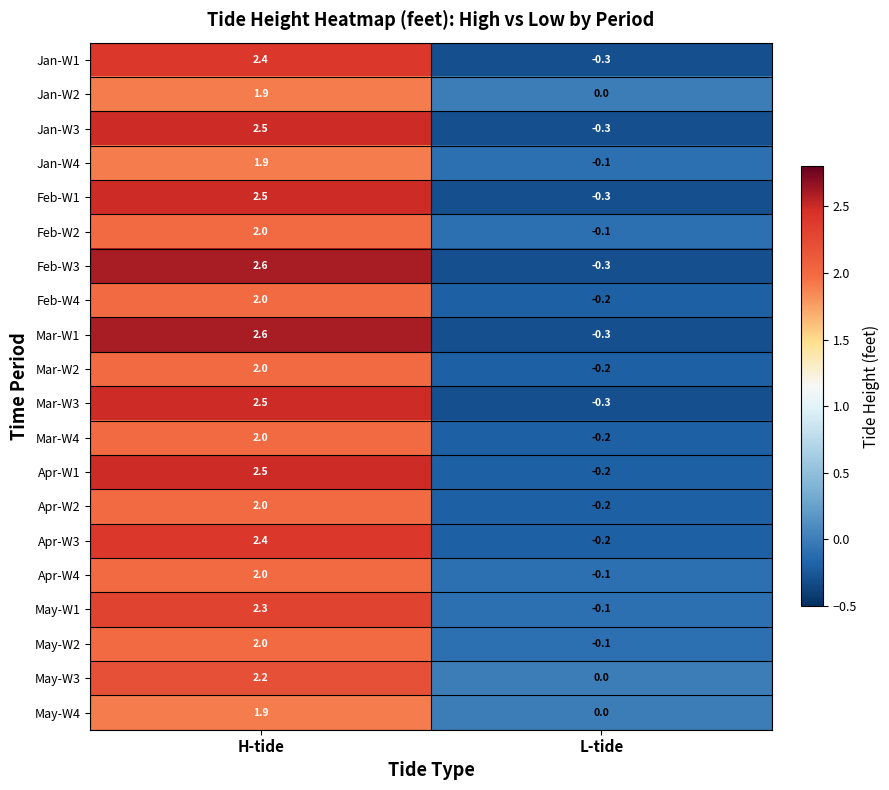

List the labels in order of Feb-W4 value, largest first.

H-tide, L-tide